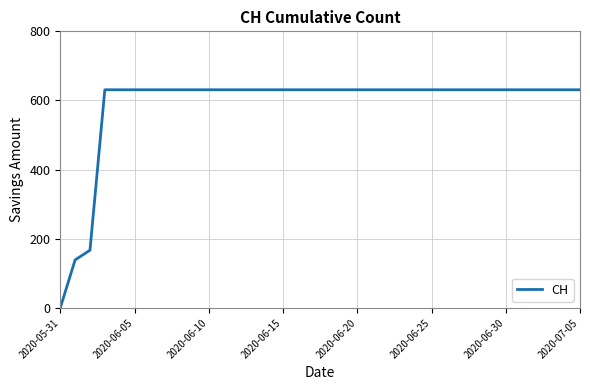

How many lines are shown in the chart?

1